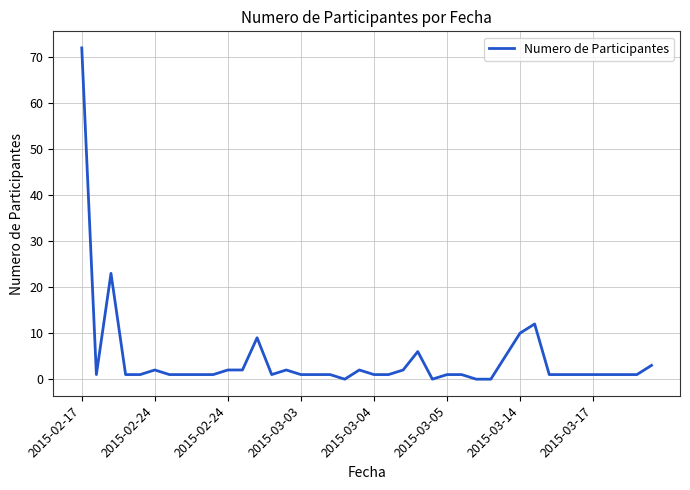

What is the difference between the maximum and minimum values?

72